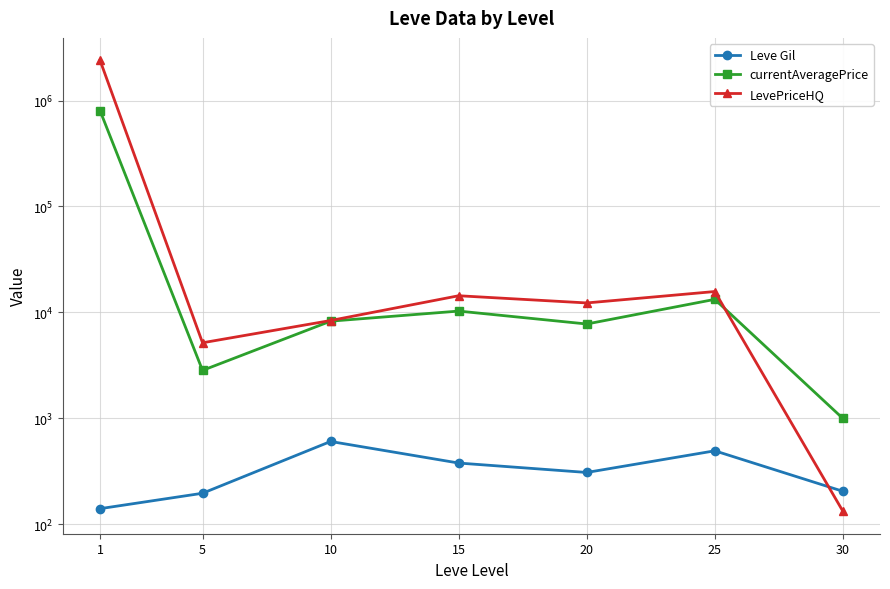

What is the sum of the currentAveragePrice values at 10 and 5?

11098.5